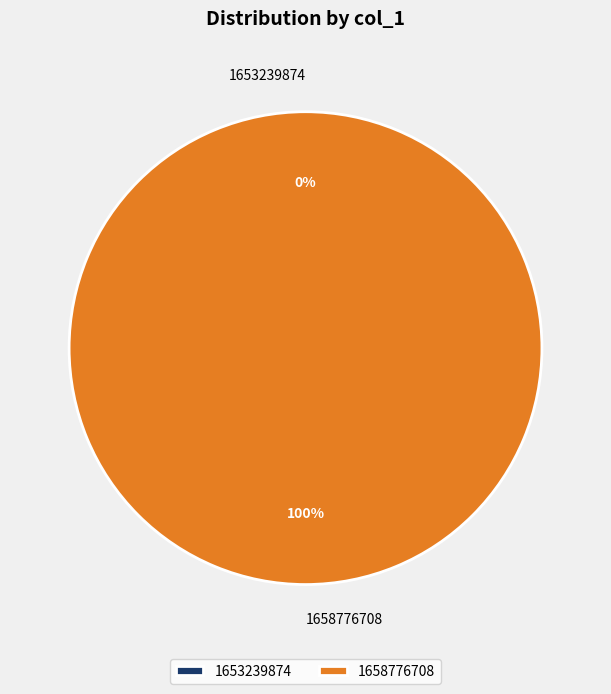

Which slice is the largest?

1658776708